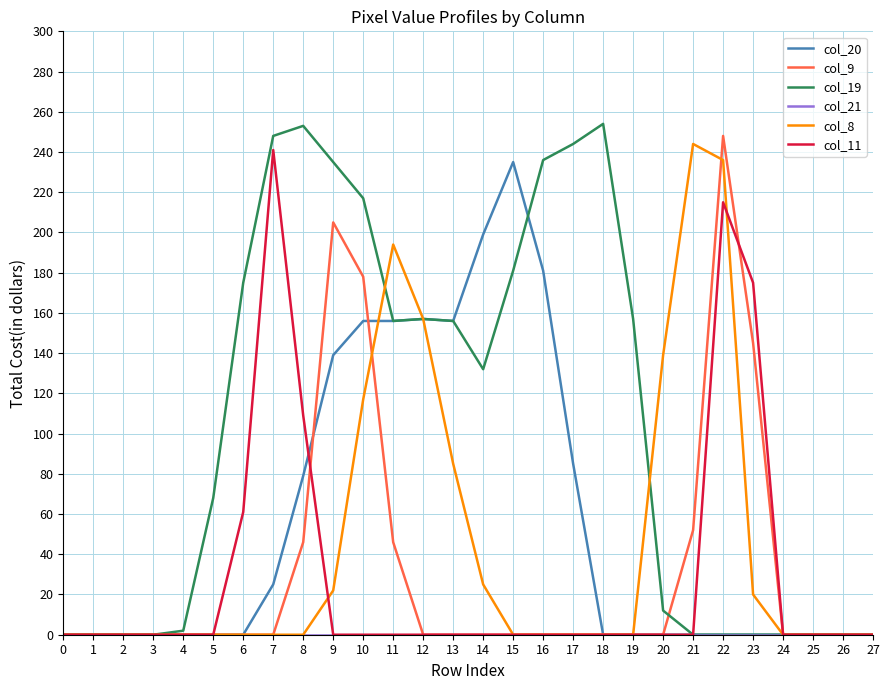

At how many categories does at least one series exceed 65?

19